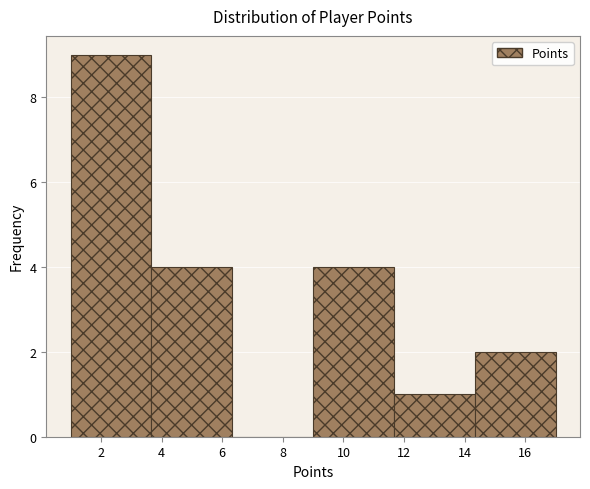

Reading left to right, transcribe this chart: for each bar, give the range it covers on the x-axis and its height. Neither the bar edges nor the heights are printed on the chart, so give them approximately, as read against the axes.

1.0 to 3.6: 9
3.6 to 6.4: 4
6.4 to 9.0: 0
9.0 to 11.6: 4
11.6 to 14.4: 1
14.4 to 17.0: 2